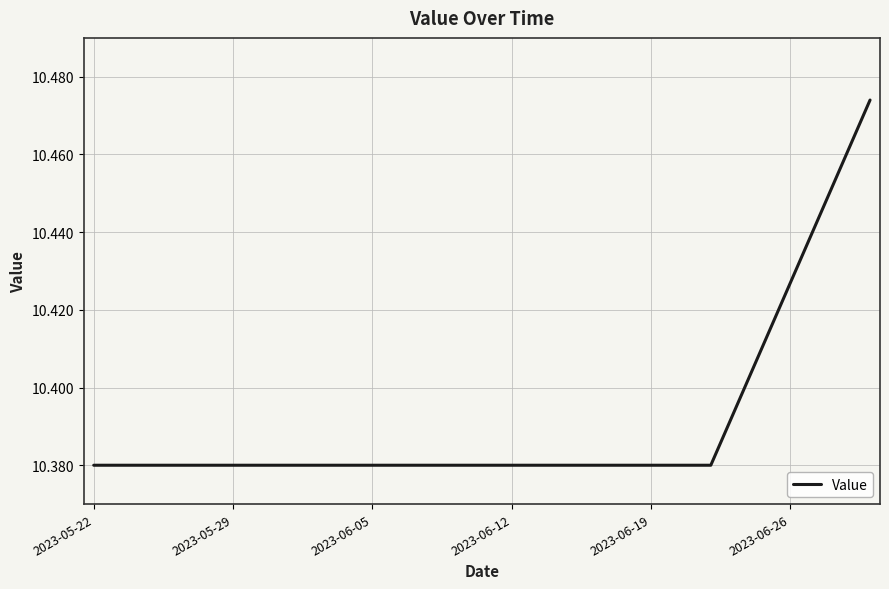

True or false: the data shows 14.3 at 2023-06-05.

False